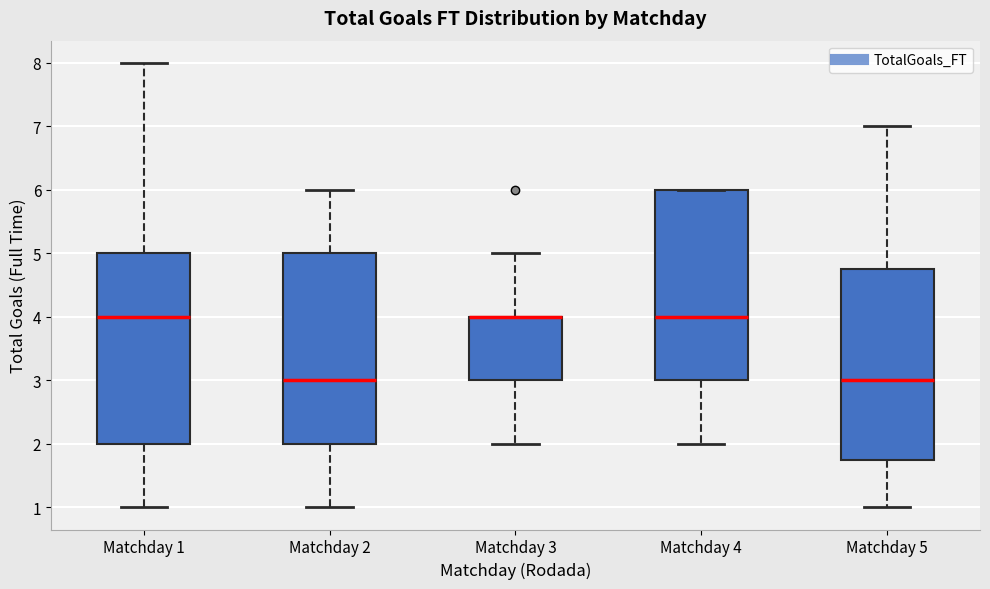

Reading left to right, transcribe this box plot: for each box, give where its median line is, the range the box spans, and where its two whiskers end, as read against the y-axis. The values are not printed on the chart, so give them approximately, as read against the axis.

Matchday 1: median 4.0, box 2.0 to 5.0, whiskers 1.0 to 8.0
Matchday 2: median 3.0, box 2.0 to 5.0, whiskers 1.0 to 6.0
Matchday 3: median 4.0 (drawn on the box's upper edge), box 3.0 to 4.0, whiskers 2.0 to 5.0
Matchday 4: median 4.0, box 3.0 to 6.0, whiskers 2.0 to 6.0
Matchday 5: median 3.0, box 1.8 to 4.8, whiskers 1.0 to 7.0